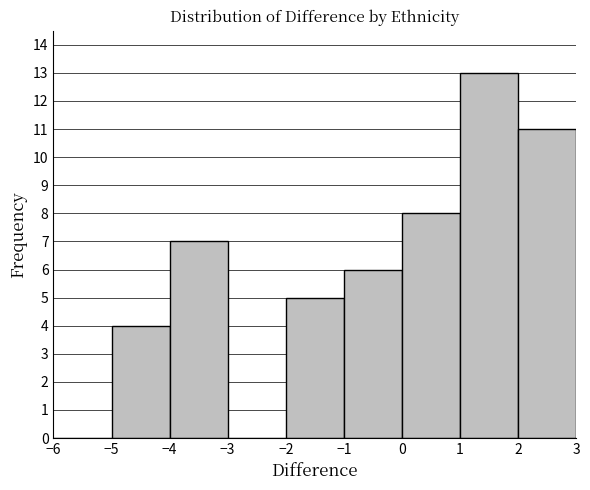

Over which range of the x-axis is the bar tallest?

1 to 2